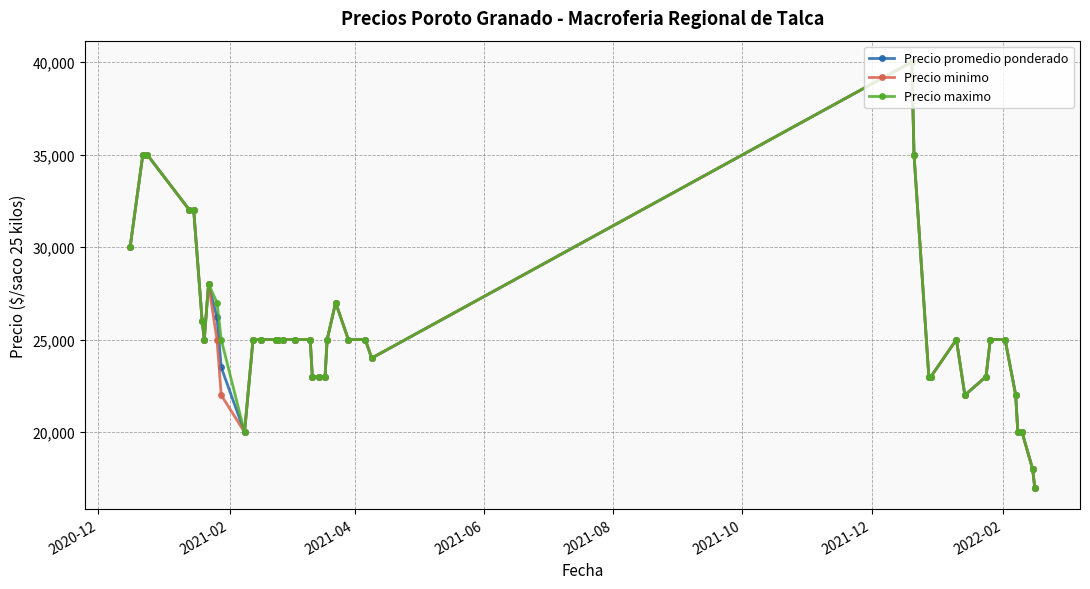

What is the value of the Precio promedio ponderado point at the 1st from the left?

30000